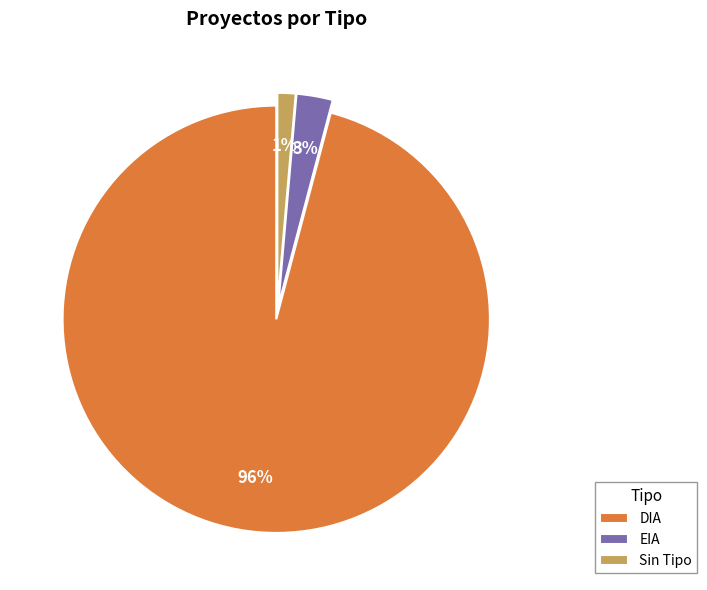

Do Sin Tipo and DIA together represent more than half of the pie?

Yes